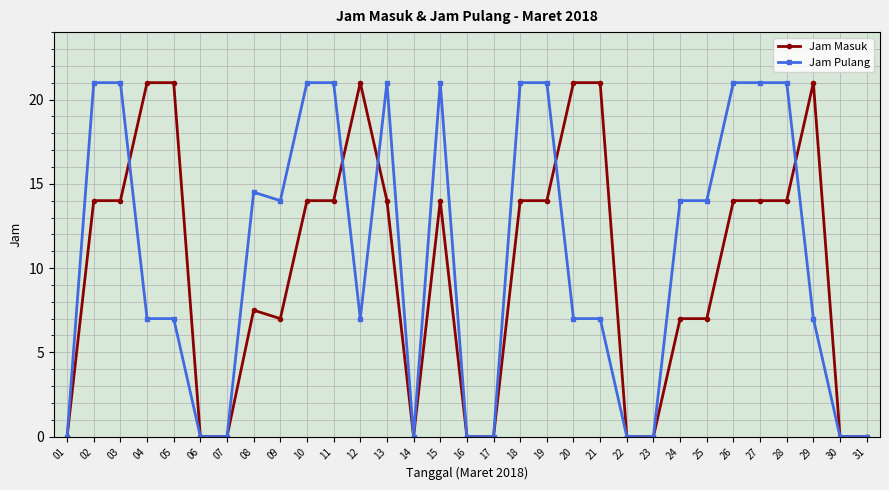

Reading left to right, transcribe all the data shown in this chart.

Jam Masuk: 01=0.0	02=14.0	03=14.0	04=21.0	05=21.0	06=0.0	07=0.0	08=7.5	09=7.0	10=14.0	11=14.0	12=21.0	13=14.0	14=0.0	15=14.0	16=0.0	17=0.0	18=14.0	19=14.0	20=21.0	21=21.0	22=0.0	23=0.0	24=7.0	25=7.0	26=14.0	27=14.0	28=14.0	29=21.0	30=0.0	31=0.0
Jam Pulang: 01=0.0	02=21.0	03=21.0	04=7.0	05=7.0	06=0.0	07=0.0	08=14.5	09=14.0	10=21.0	11=21.0	12=7.0	13=21.0	14=0.0	15=21.0	16=0.0	17=0.0	18=21.0	19=21.0	20=7.0	21=7.0	22=0.0	23=0.0	24=14.0	25=14.0	26=21.0	27=21.0	28=21.0	29=7.0	30=0.0	31=0.0